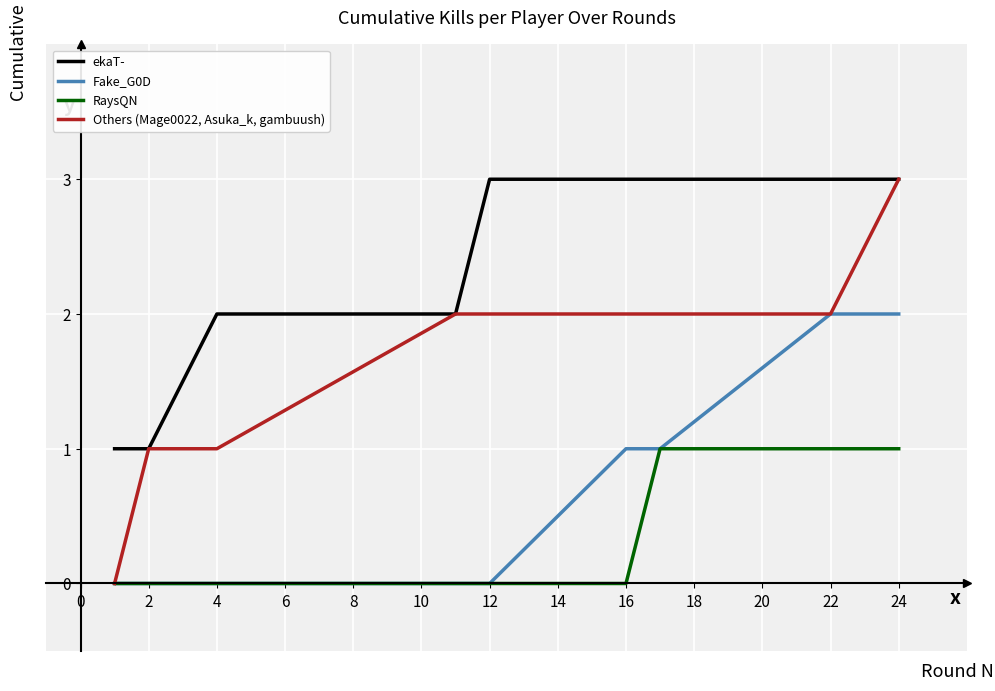

Which series has the largest range (max minus min)?

Others (Mage0022, Asuka_k, gambuush)